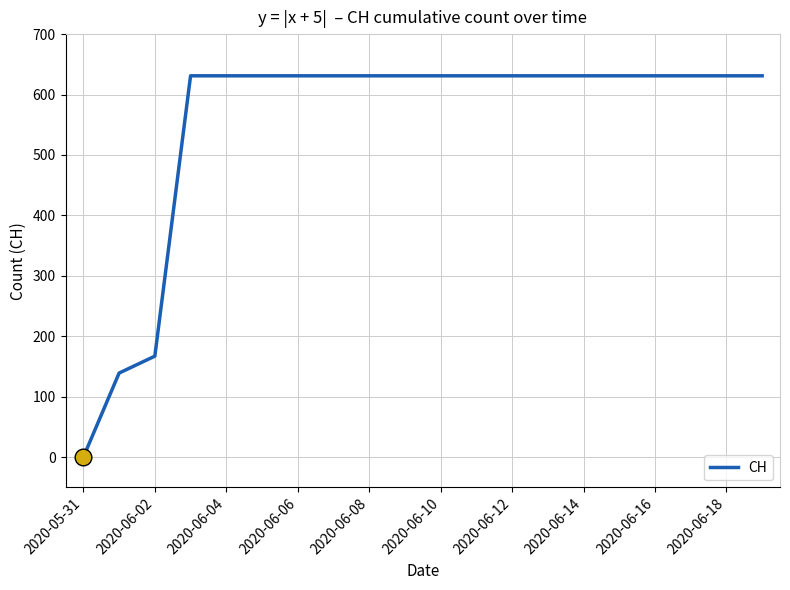

Does the chart have visible grid lines?

Yes